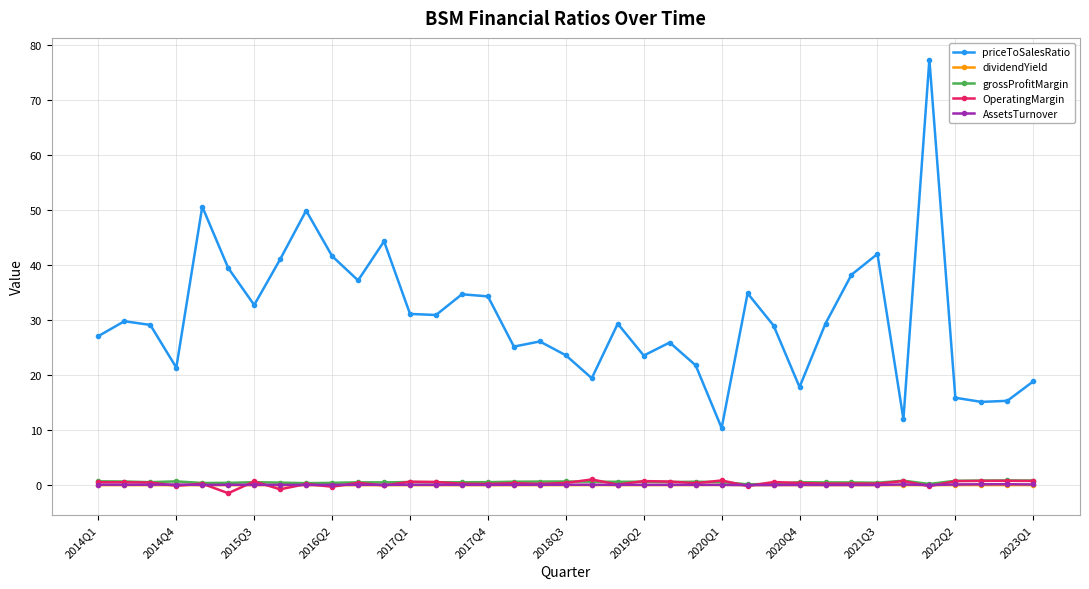

What are all the series names shown in the legend?

priceToSalesRatio, dividendYield, grossProfitMargin, OperatingMargin, AssetsTurnover